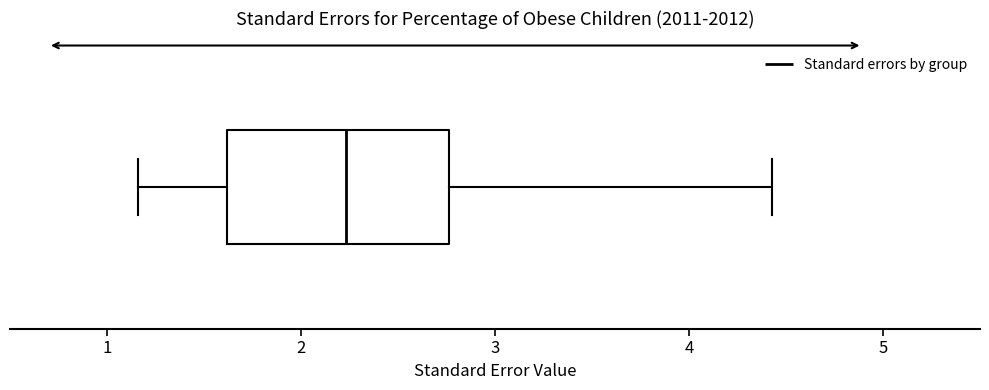

Read this box plot against the x-axis: the position of the median line, the range covered by the box, and the ends of both whiskers. The values are not printed on the chart, so give them approximately, as read against the axis.

median 2.2, box 1.6 to 2.8, whiskers 1.2 to 4.4